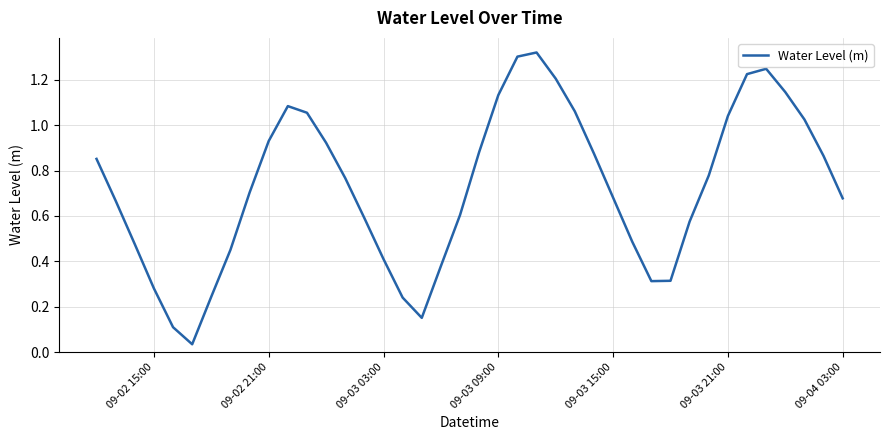

Does the chart display data point markers on the line(s)?

No